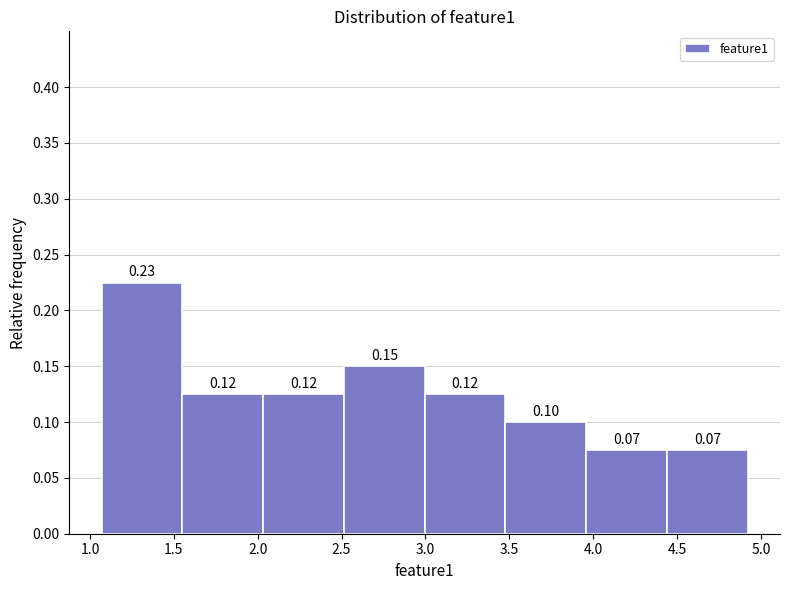

Which range on the x-axis has the tallest bar?

1.05 to 1.55